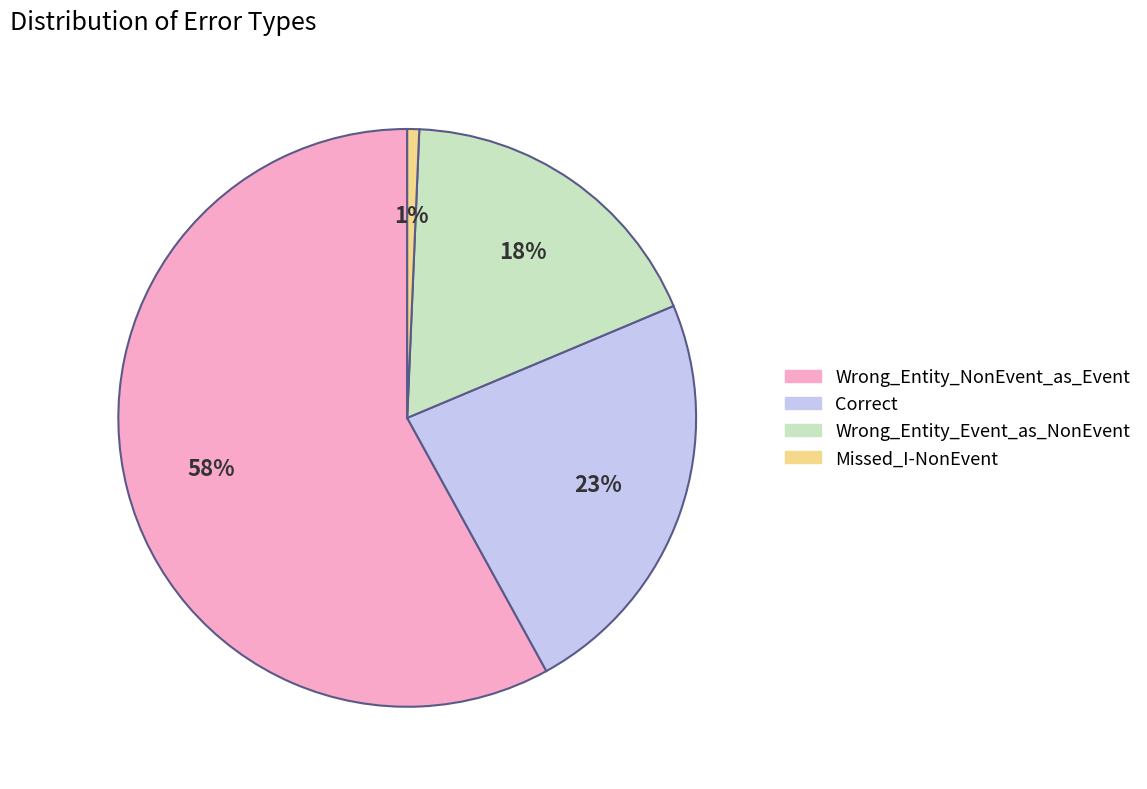

To the nearest percent, what is the difference between the Wrong_Entity_NonEvent_as_Event and Correct slice percentages?

35%